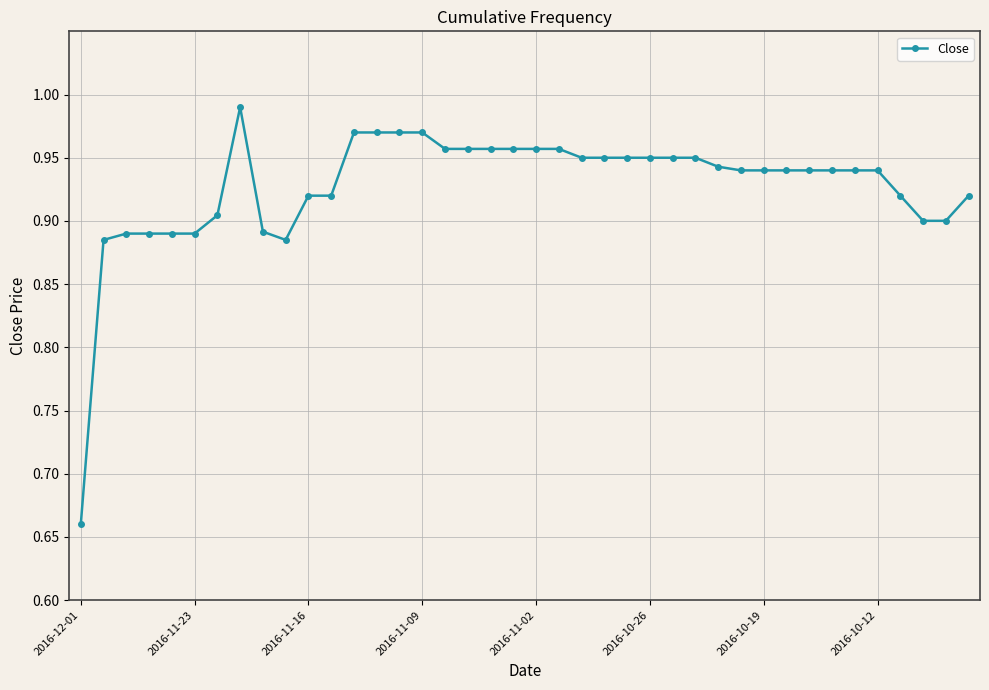

What is the sum of all values?

37.1